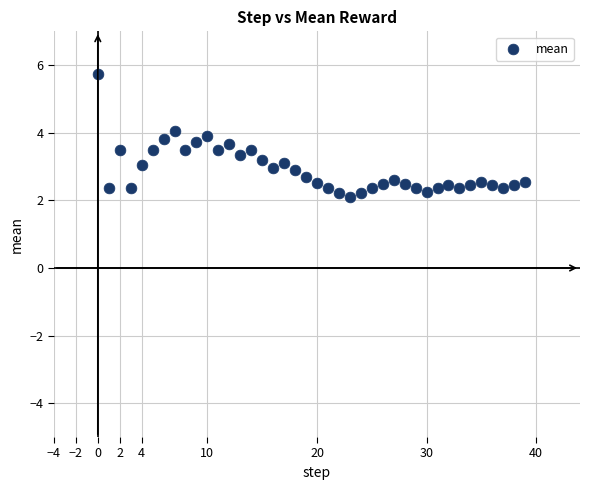

What is the range of Y values (max minus min)?

3.6